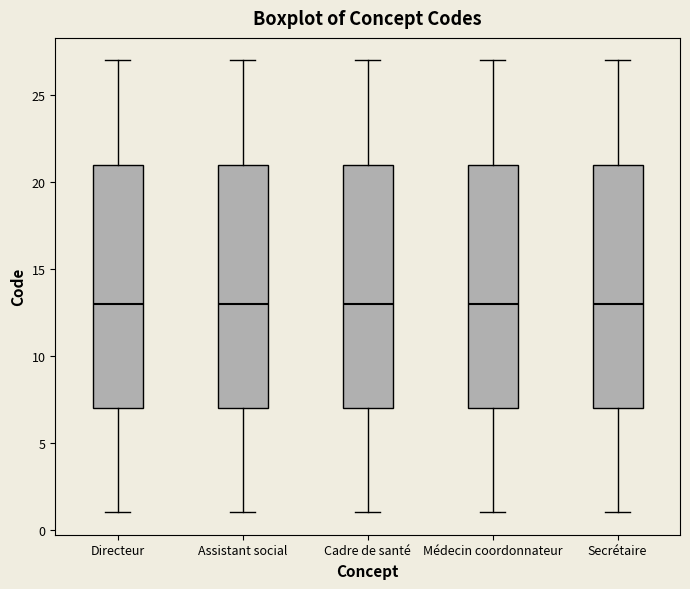

Reading left to right, transcribe this box plot: for each box, give where its median line is, the range the box spans, and where its two whiskers end, as read against the y-axis. The values are not printed on the chart, so give them approximately, as read against the axis.

Directeur: median 13, box 7 to 21, whiskers 1 to 27
Assistant social: median 13, box 7 to 21, whiskers 1 to 27
Cadre de santé: median 13, box 7 to 21, whiskers 1 to 27
Médecin coordonnateur: median 13, box 7 to 21, whiskers 1 to 27
Secrétaire: median 13, box 7 to 21, whiskers 1 to 27